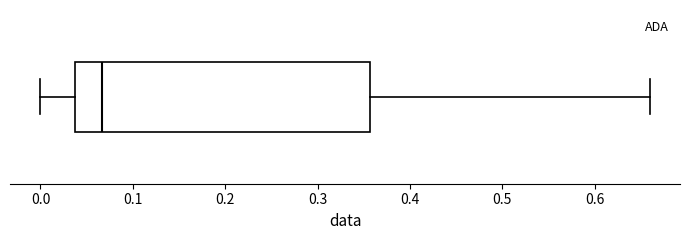

Transcribe this box plot: give where the median line is, the range the box spans, and where the two whiskers end, as read against the x-axis. The values are not printed on the chart, so give them approximately, as read against the axis.

median 0.07, box 0.04 to 0.36, whiskers 0.00 to 0.66